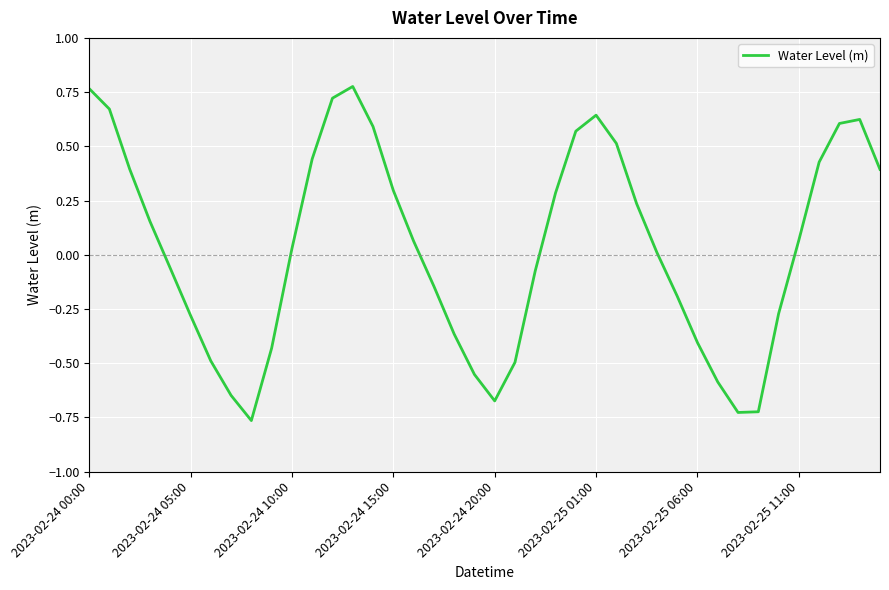

How many distinct data groups are displayed?

1